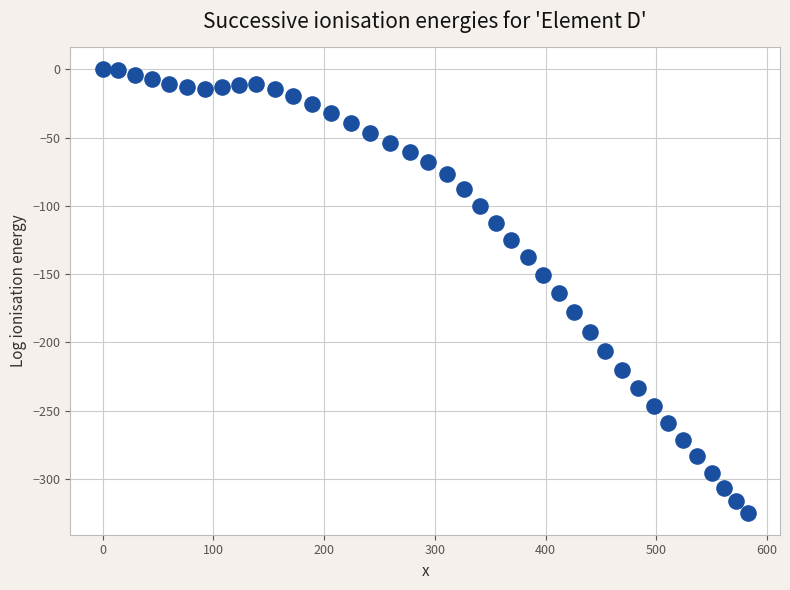

What is the range of Y values (max minus min)?

324.7